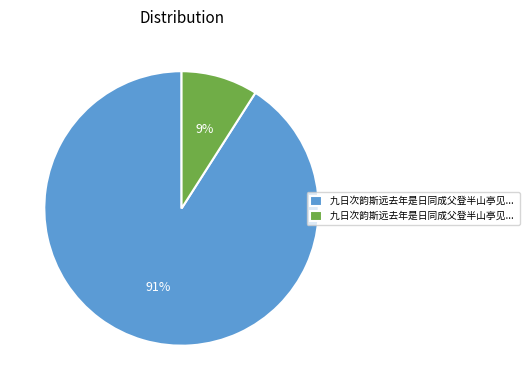

To the nearest percent, what is the average slice percentage?

50%